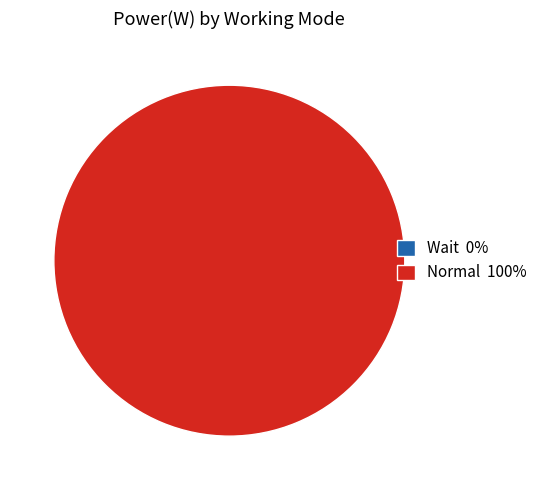

Between Normal and Wait, which is larger?

Normal